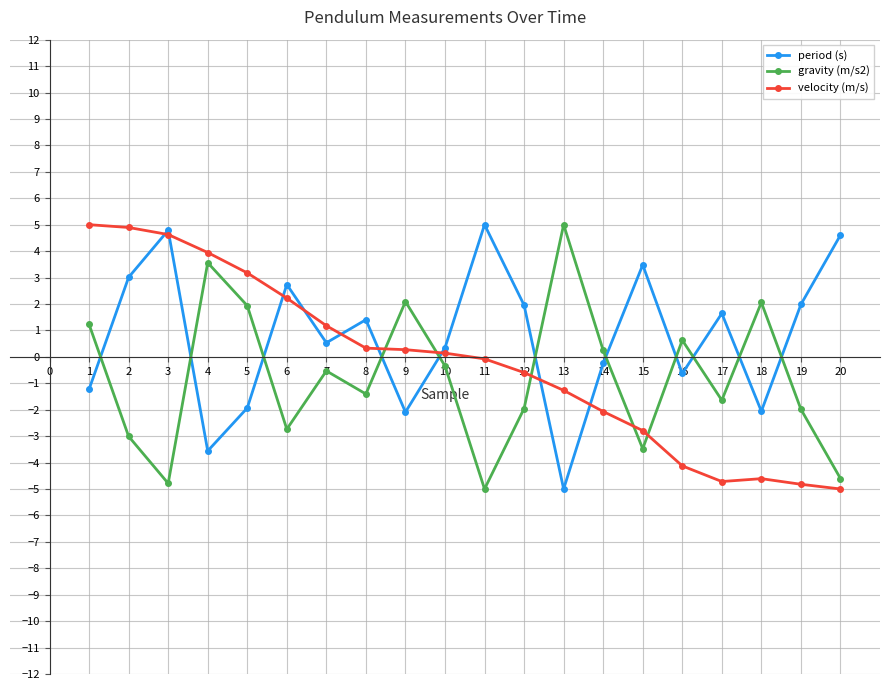

True or false: gravity (m/s2) and period (s) cross at least once.

True